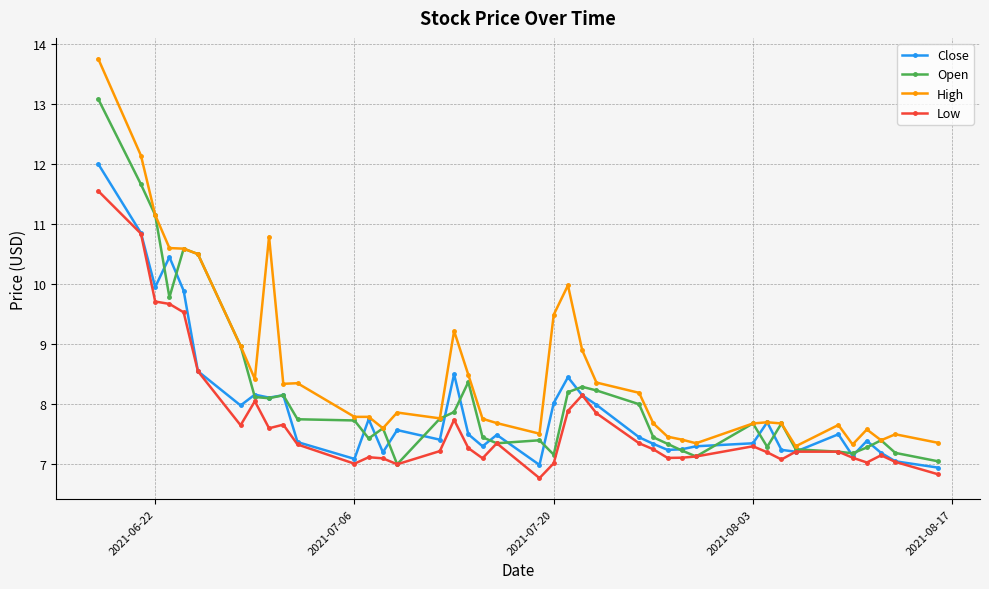

What is the minimum value for Low?

6.8